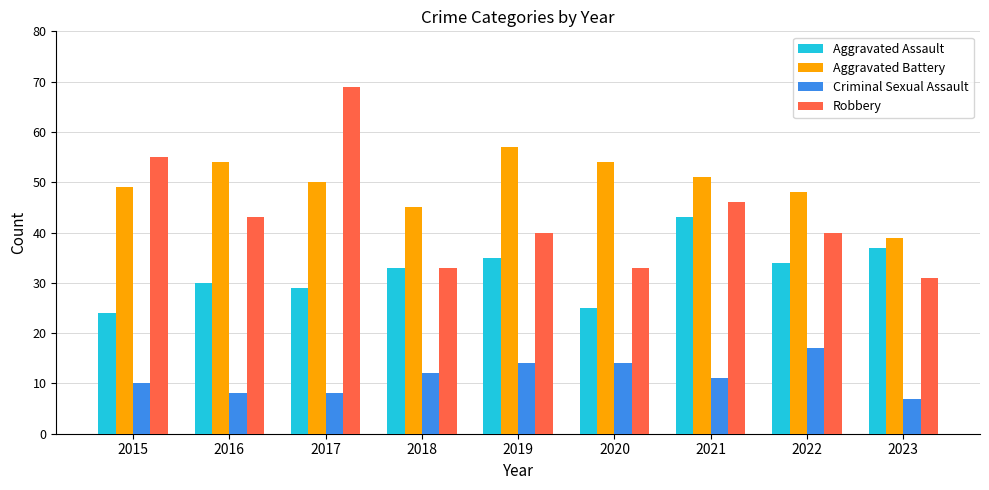

What is the total value across all series at 2016?

135